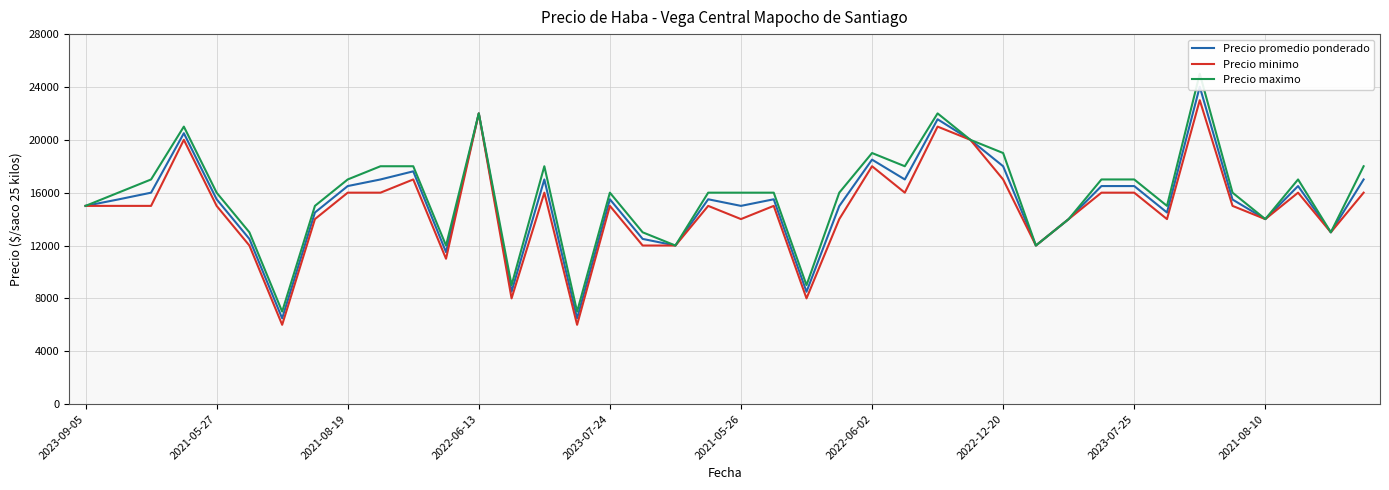

Is it true that Precio minimo equals 9479 at 39?

False